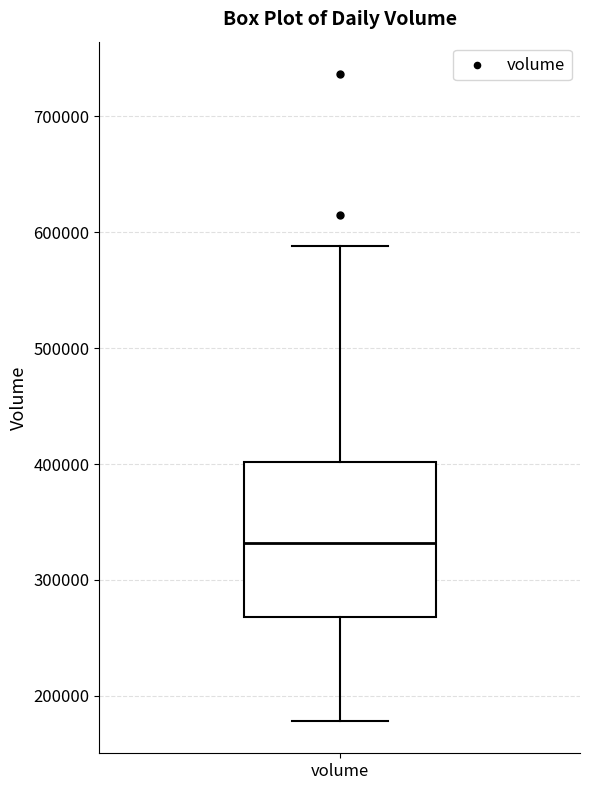

Transcribe this box plot: give where the median line is, the range the box spans, and where the two whiskers end, as read against the y-axis. The values are not printed on the chart, so give them approximately, as read against the axis.

median 330000, box 270000 to 400000, whiskers 180000 to 590000